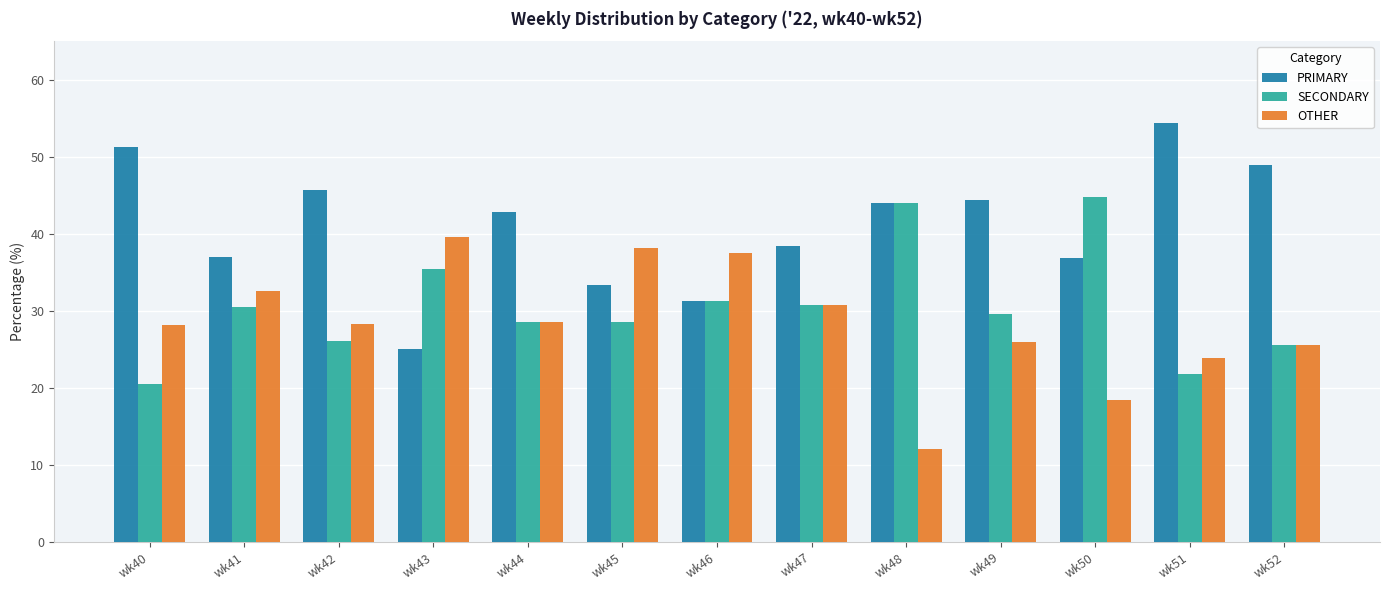

What is the highest value of the PRIMARY series?

54.3